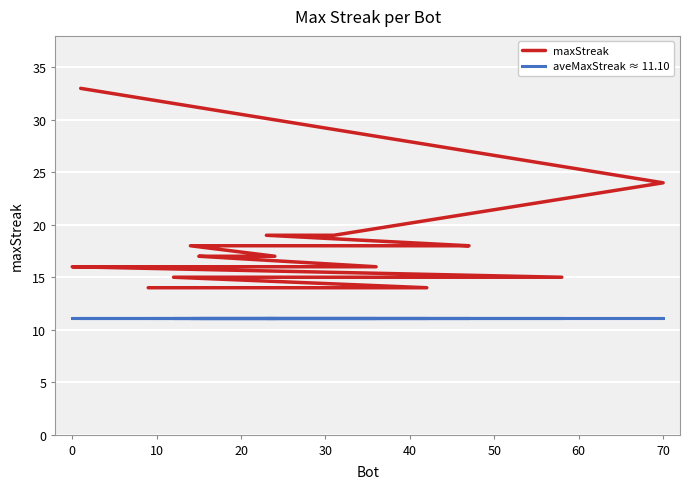

How many values in the maxStreak series are below 17?

10